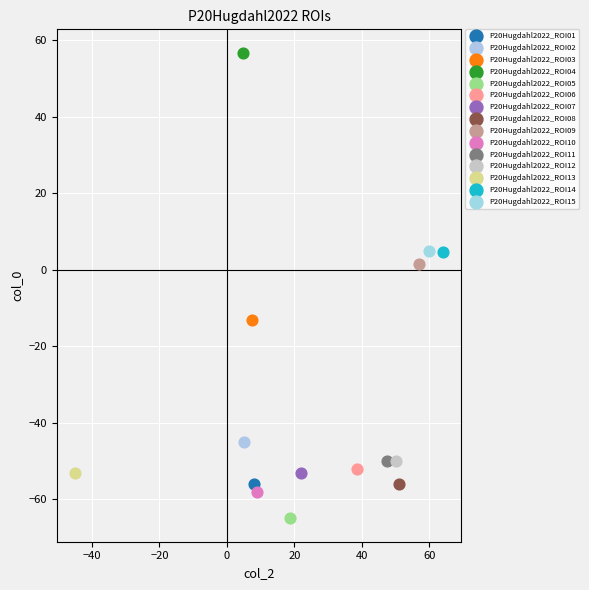

Which series contains the highest Y value?

P20Hugdahl2022_ROI04